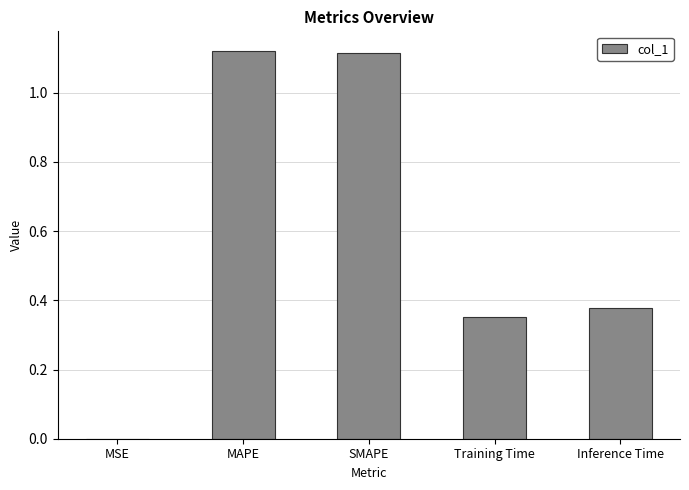

What is the sum of all values?

3.0